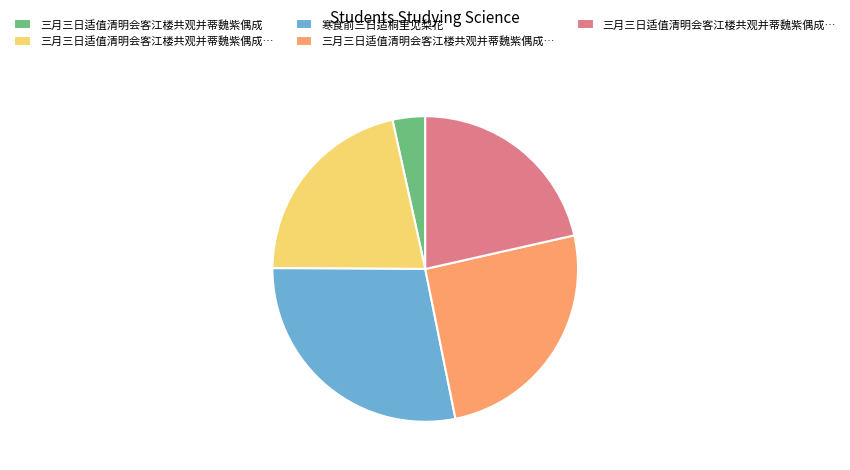

How many slices are in this pie chart?

5